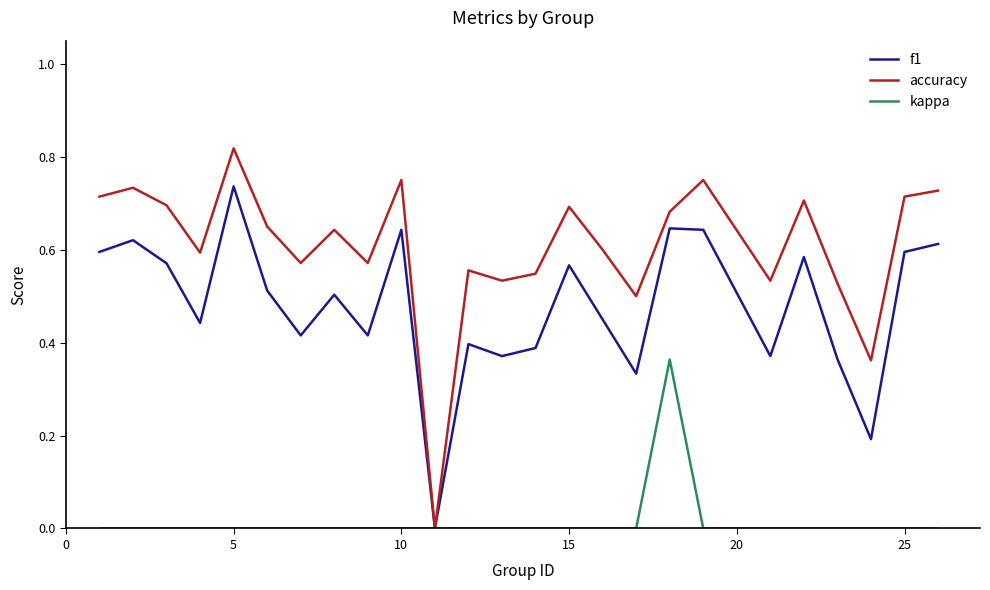

How many lines are shown in the chart?

3